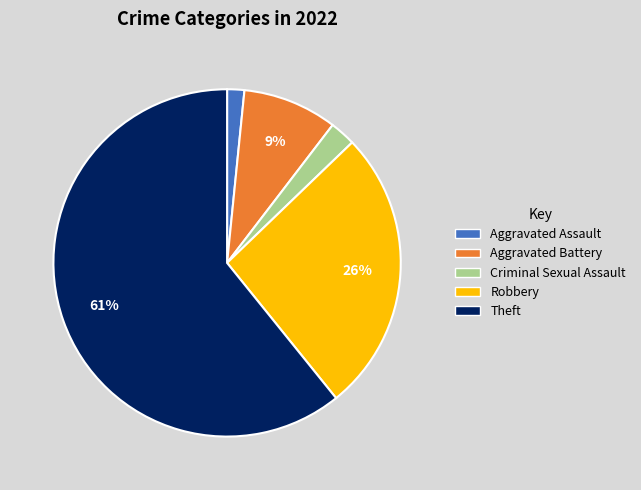

Is there any slice that represents more than half of the pie?

Yes